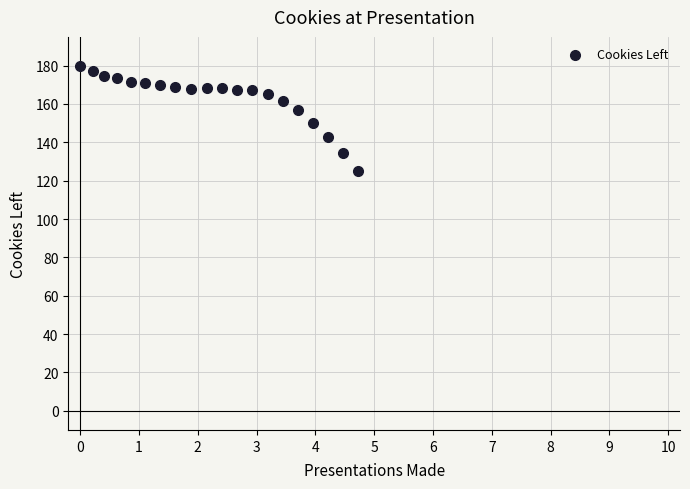

What is the range of X values (max minus min)?

4.7